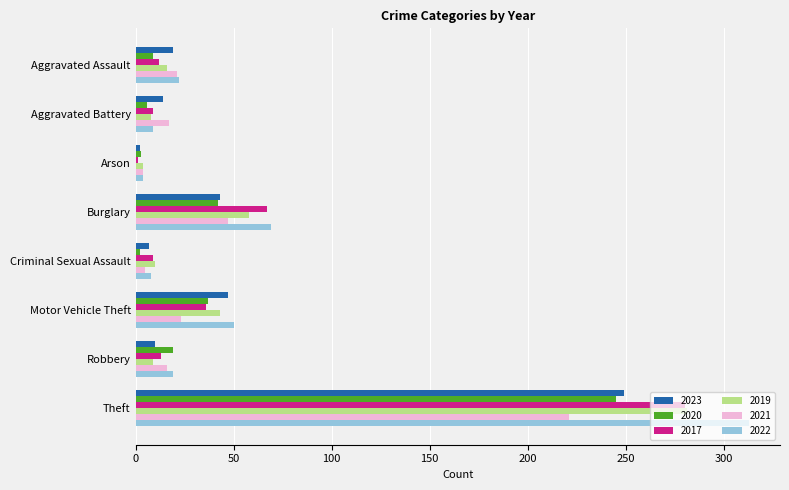

Between Burglary and Robbery, which series saw the biggest shift?

2017